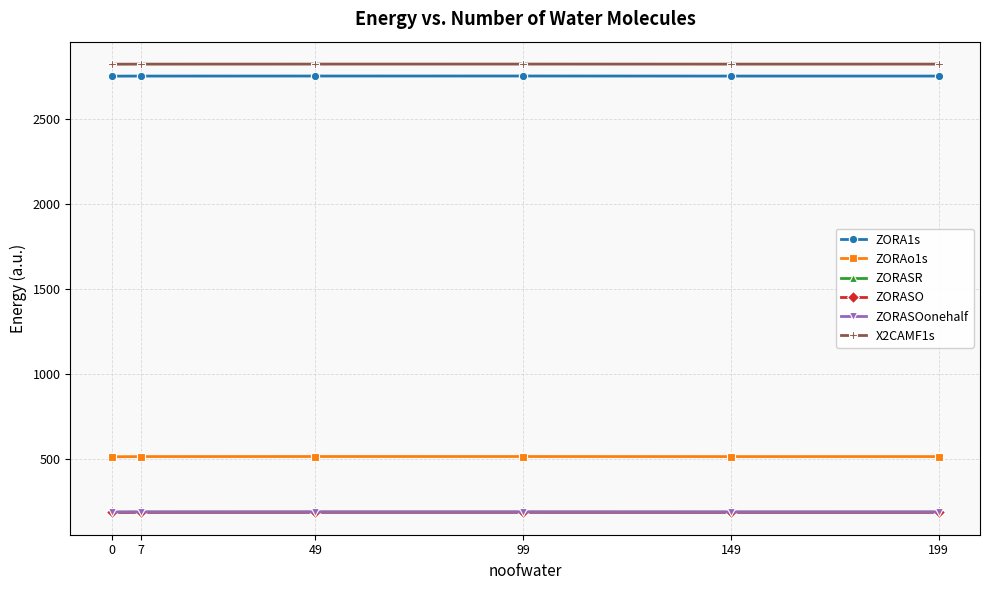

What is the total value across all series at 199?

6644.6